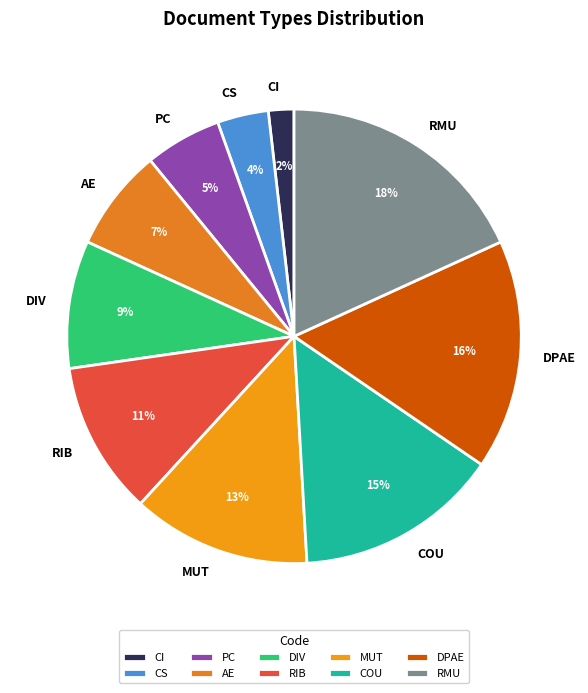

Rank the categories by value from lowest to highest.

CI, CS, PC, AE, DIV, RIB, MUT, COU, DPAE, RMU